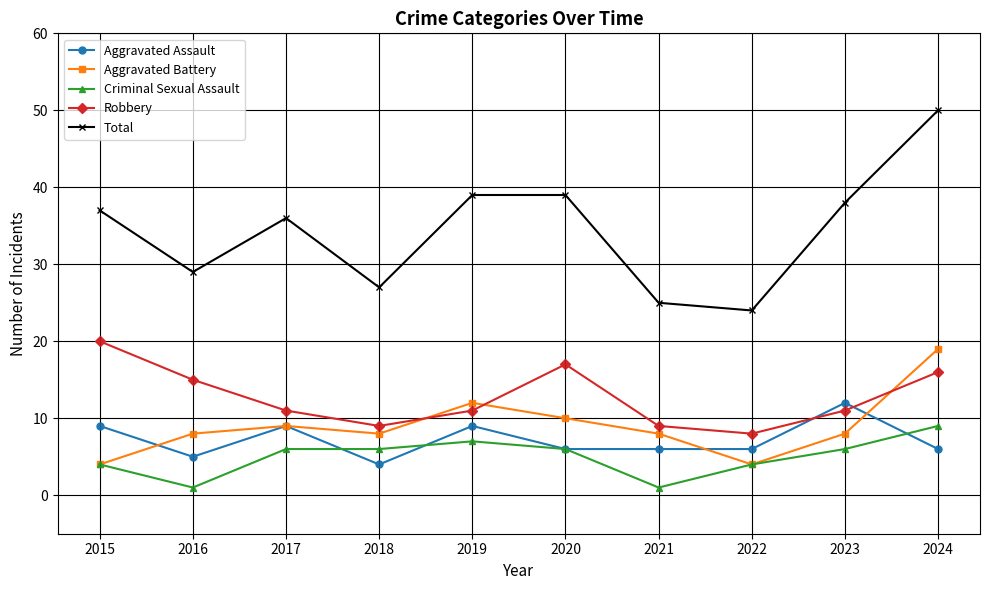

The value of Total at 2016 is 29. True or false?

True